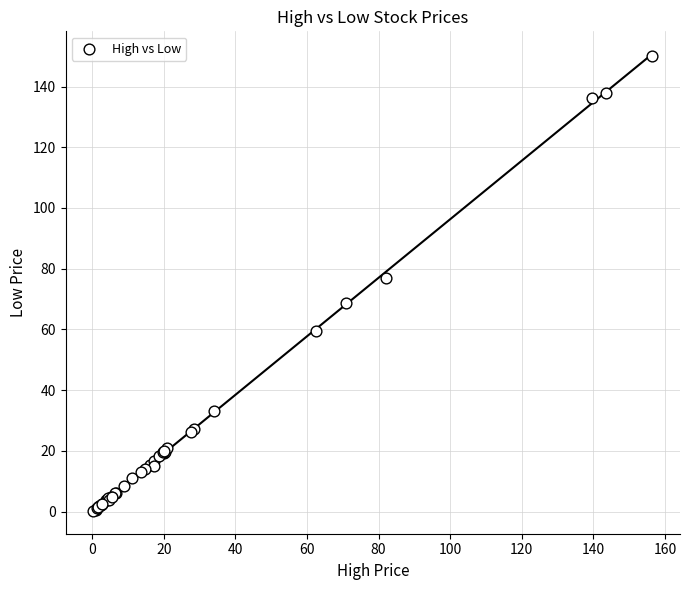

What Y value in the scatter plot is closest to 75?

76.9